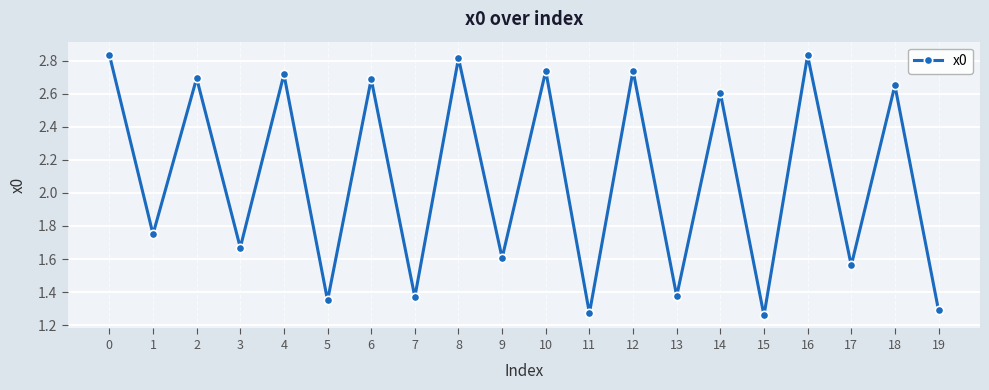

Is it true that the value at 19 is 2.0?

False